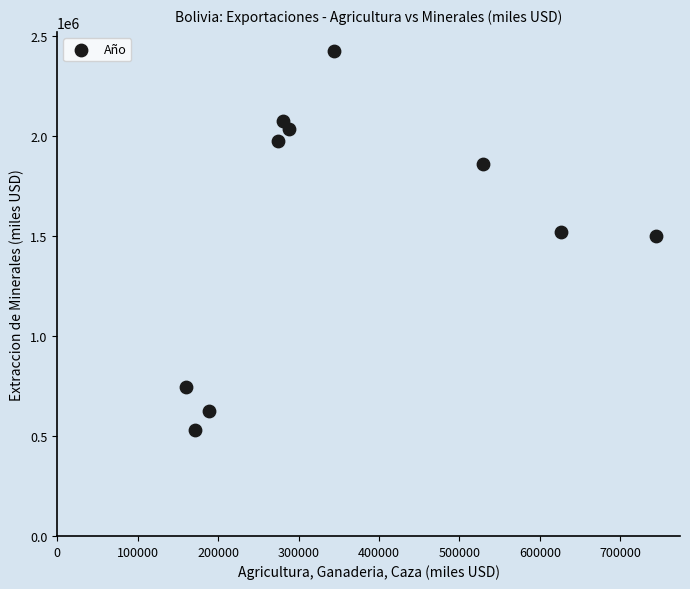

What is the range of Y values (max minus min)?

1897408